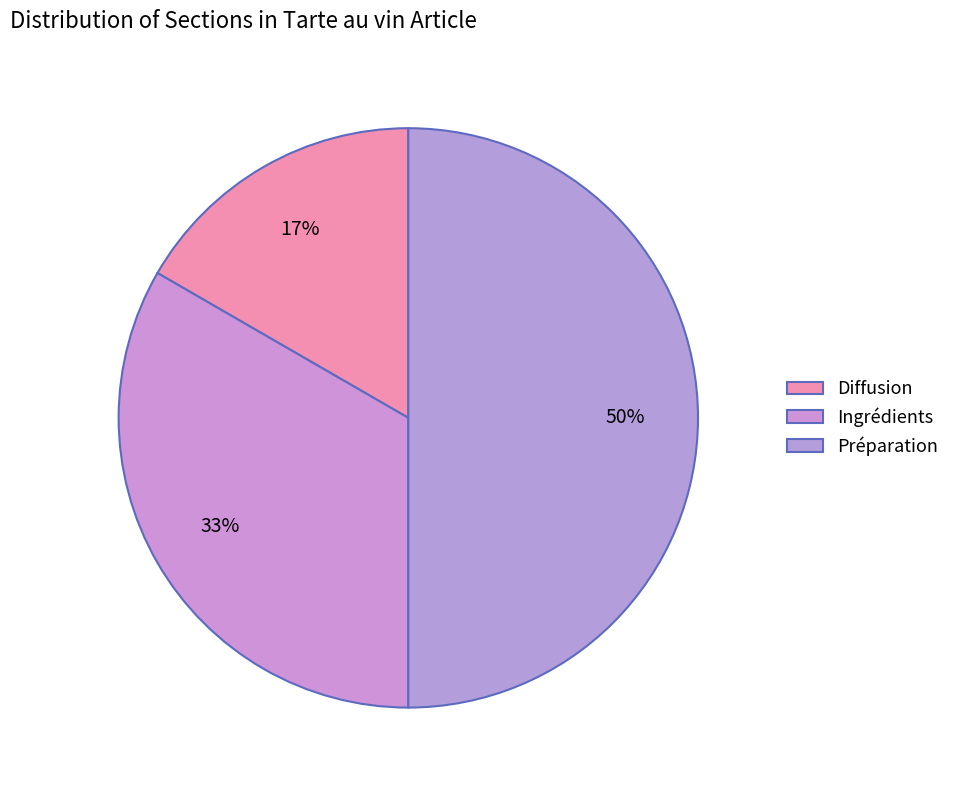

To the nearest percent, what portion does Préparation represent?

50%